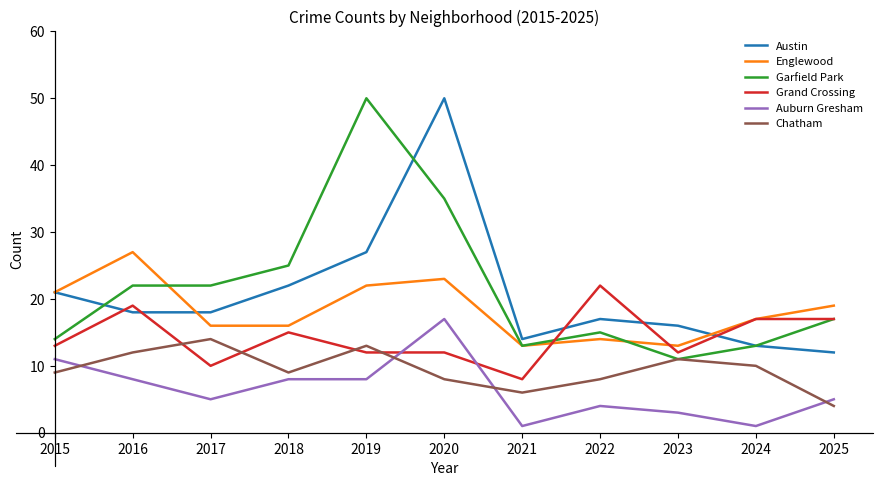

What is the difference between the highest and lowest values at 2023?

13